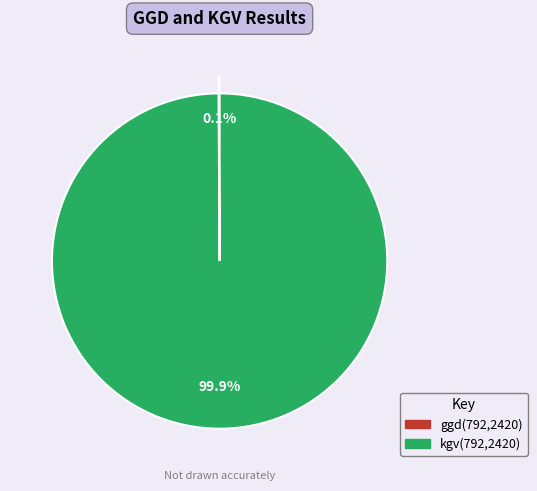

Which slice is the largest?

kgv(792,2420)